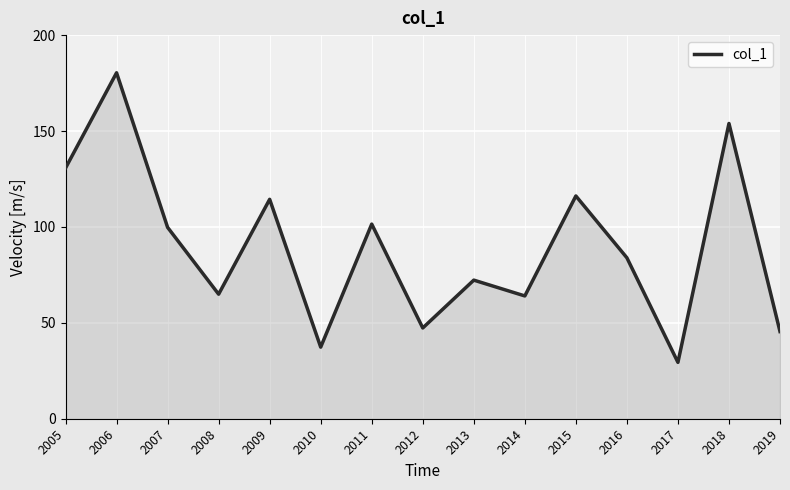

At which label is the value closest to 104?

2011